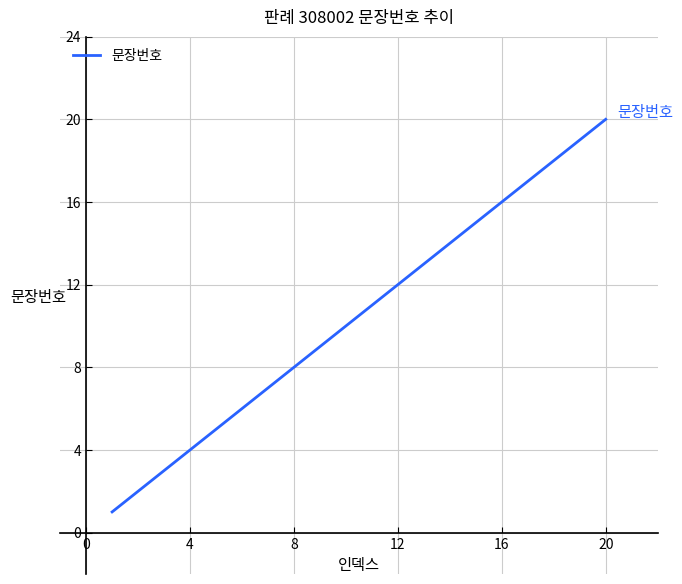

What is the smallest value displayed?

1